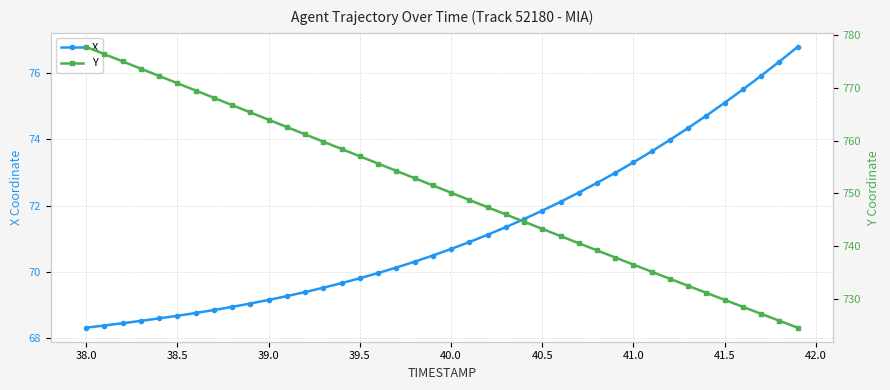

Count the number of data series in this chart.

2